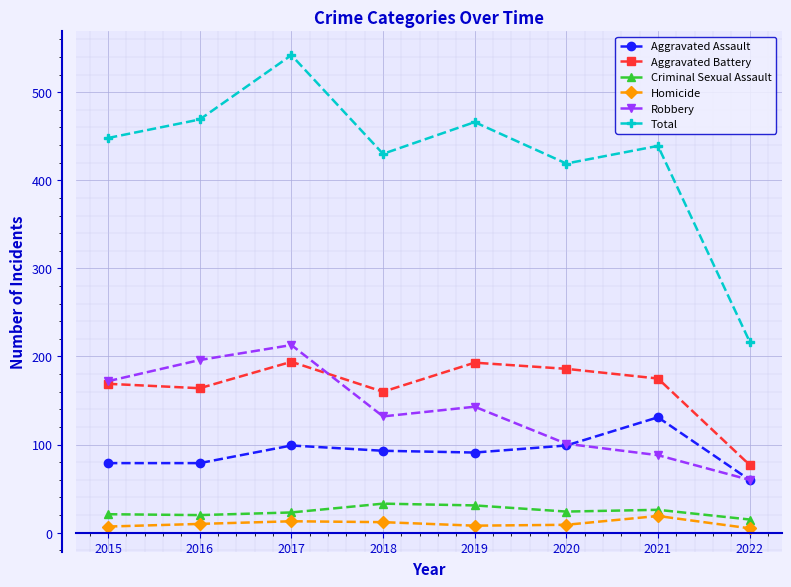

Which series has the largest range (max minus min)?

Total